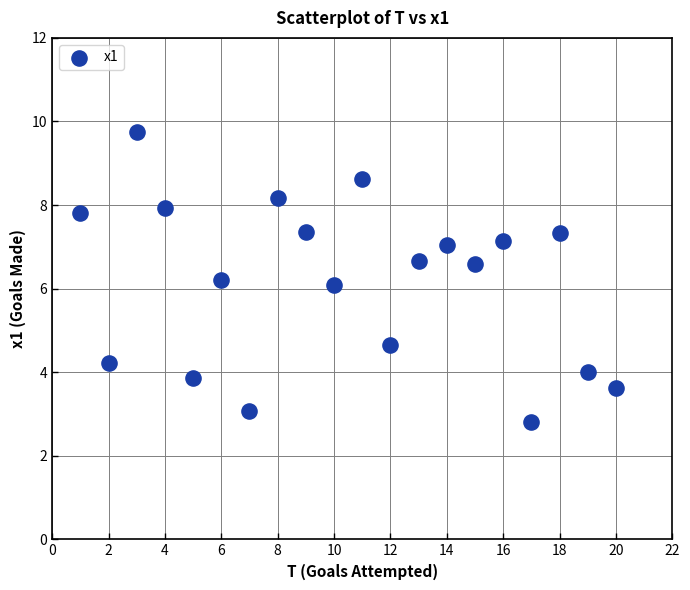

What is the range of X values (max minus min)?

19.0